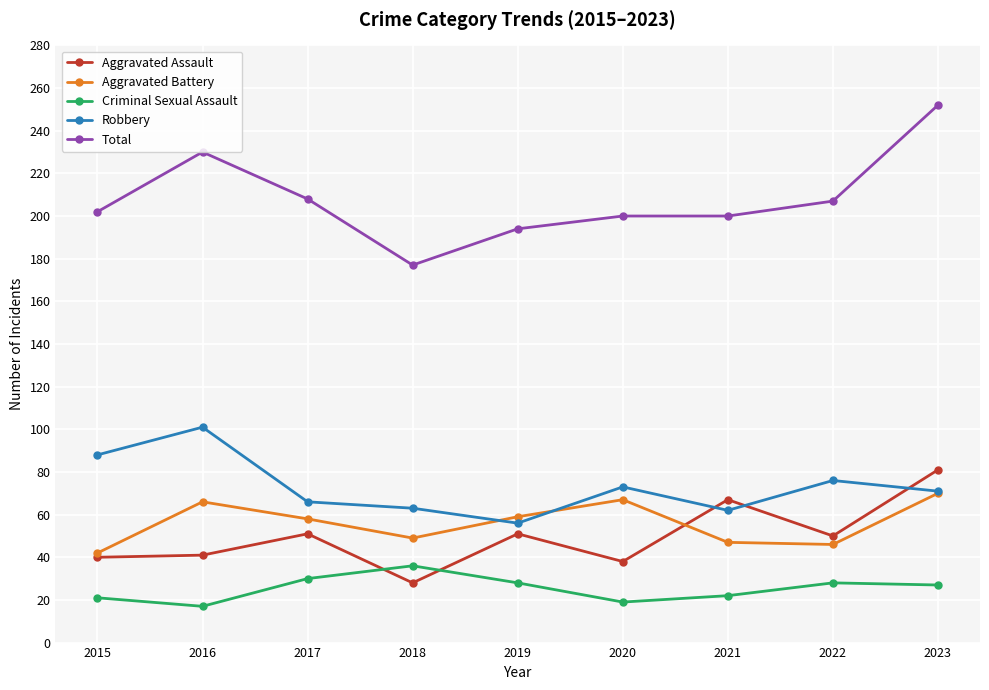

At which category does Aggravated Battery reach its first local peak?

2016